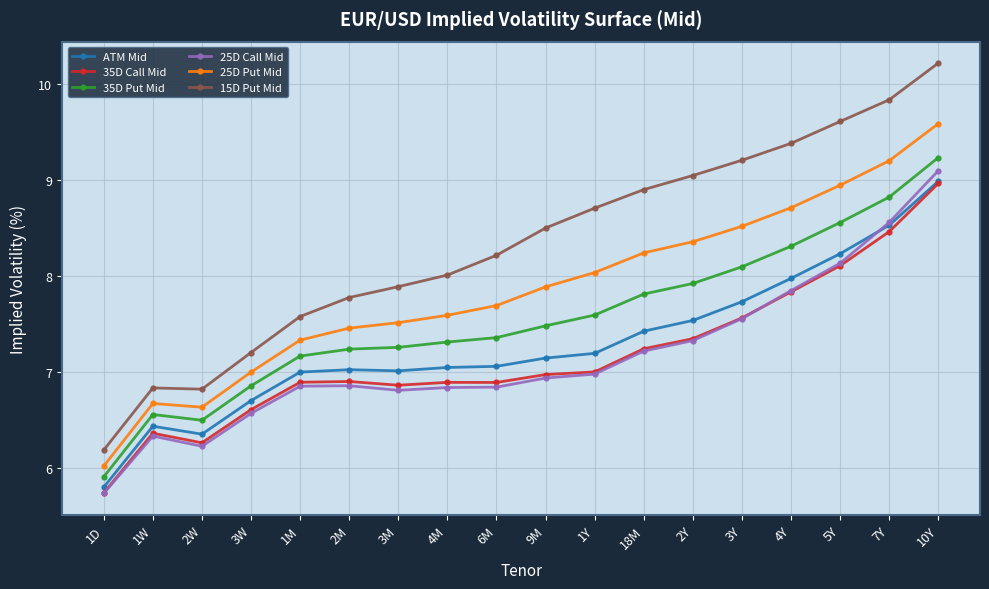

Where is the first local minimum for 15D Put Mid?

2W